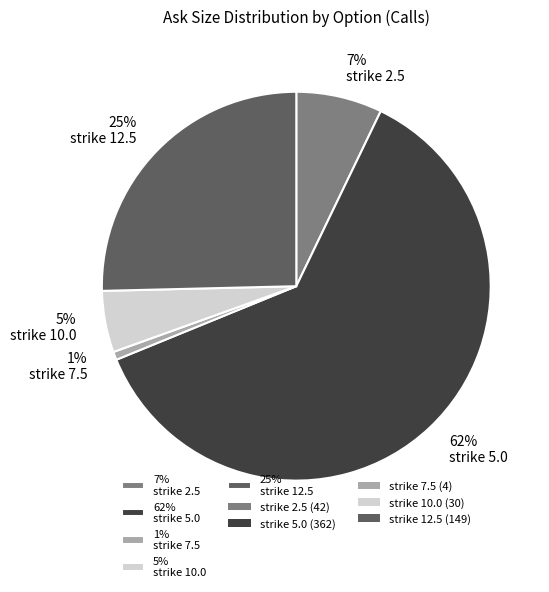

Is it true that 7% strike 2.5 is 7% of the pie?

True